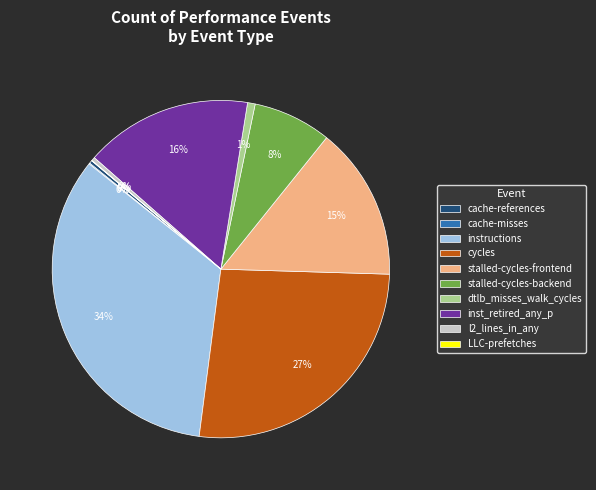

What is the largest slice in the pie chart?

instructions